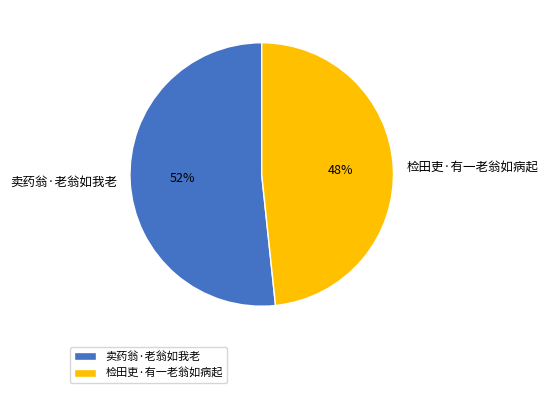

How many slices are in this pie chart?

2